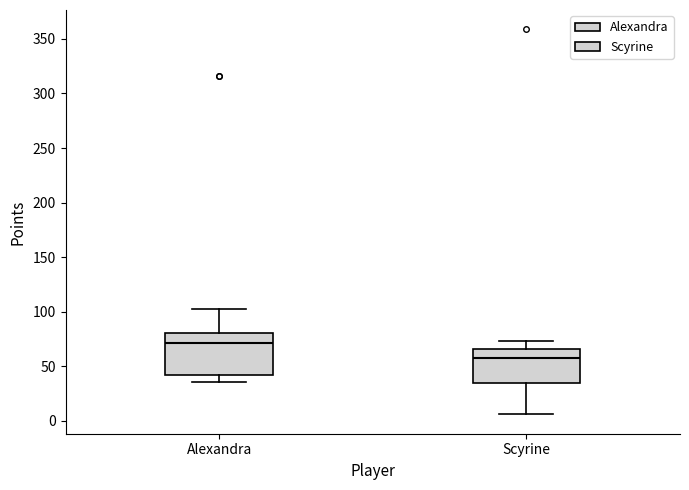

Reading left to right, transcribe this box plot: for each box, give where its median line is, the range the box spans, and where its two whiskers end, as read against the y-axis. The values are not printed on the chart, so give them approximately, as read against the axis.

Alexandra: median 70, box 40 to 80, whiskers 35 to 105
Scyrine: median 60, box 35 to 65, whiskers 5 to 75